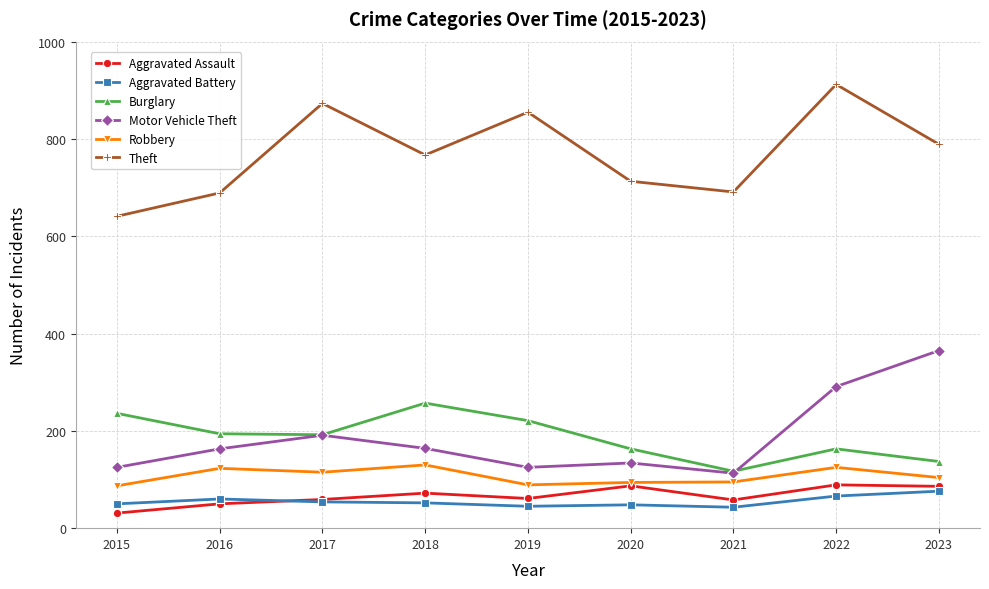

How many data points in Burglary are less than 192?

4